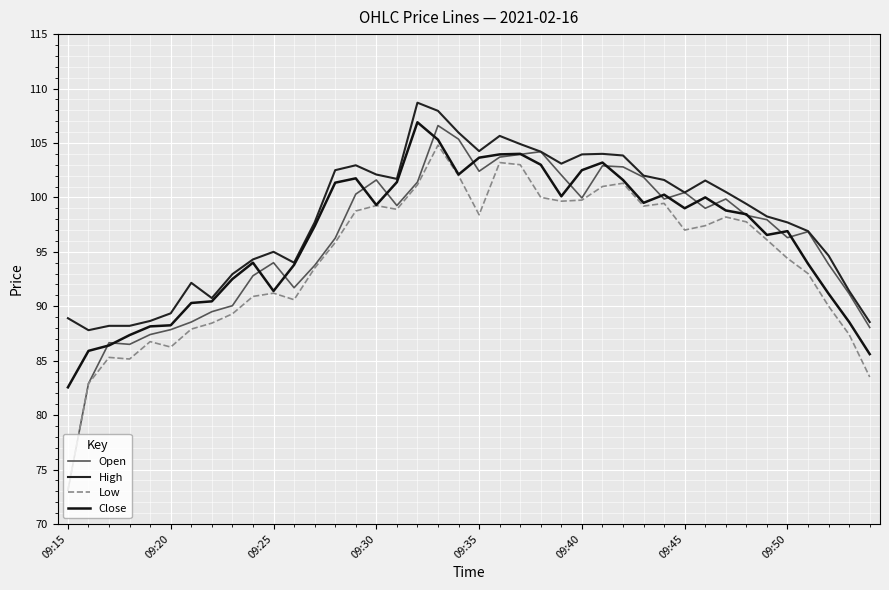

Which series ends up on top after the final intersection of Open and Close?

Open